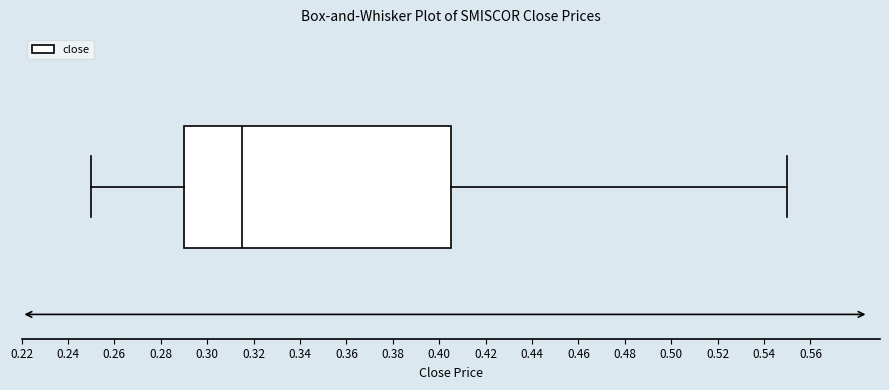

Where does the left whisker of the box end on the x-axis? The values are not printed on the chart, so give them approximately, as read against the axis.

0.250